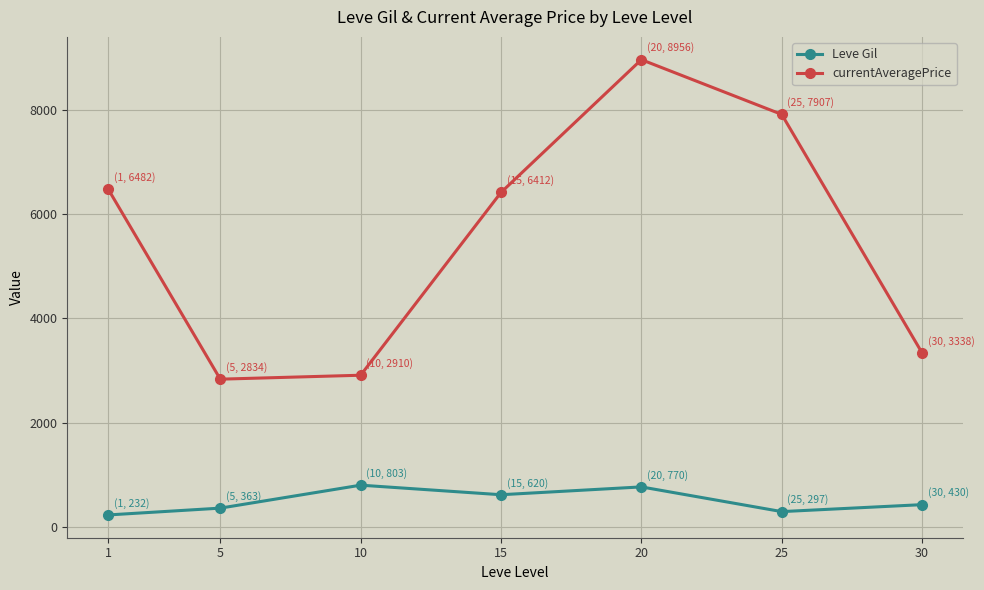

True or false: Leve Gil has a value of 620.0 at 15.

True